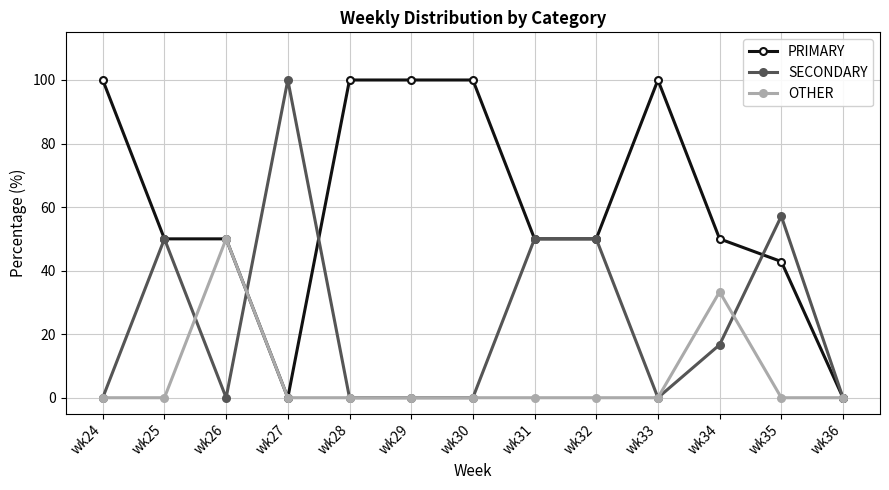

What is the difference between the highest and lowest values at wk32?

50.0